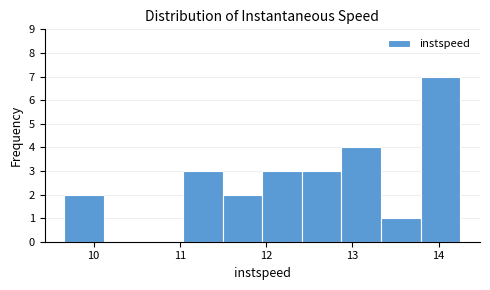

Reading left to right, list every bar in this chart as the range it spans on the x-axis followed by its height. Neither the bar edges nor the heights are printed on the chart, so give them approximately, as read against the axes.

9.7 to 10.1: 2
10.1 to 10.6: 0
10.6 to 11.0: 0
11.0 to 11.5: 3
11.5 to 12.0: 2
12.0 to 12.4: 3
12.4 to 12.9: 3
12.9 to 13.3: 4
13.3 to 13.8: 1
13.8 to 14.3: 7